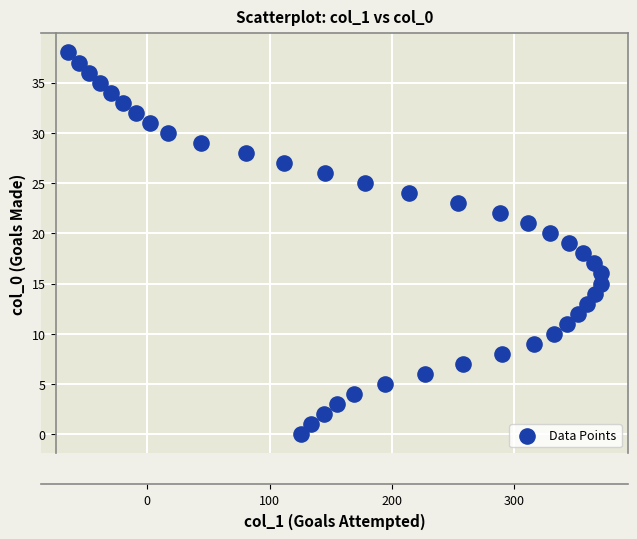

What is the range of Y values (max minus min)?

38